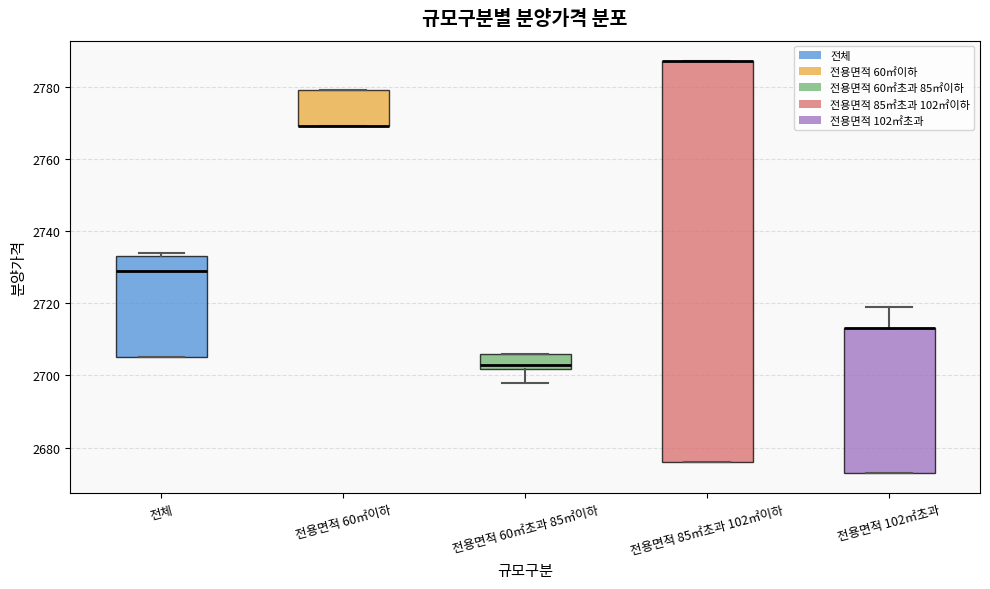

Where is the lower edge of the box for 전용면적 102㎡초과 on the y-axis? The values are not printed on the chart, so give them approximately, as read against the axis.

2674